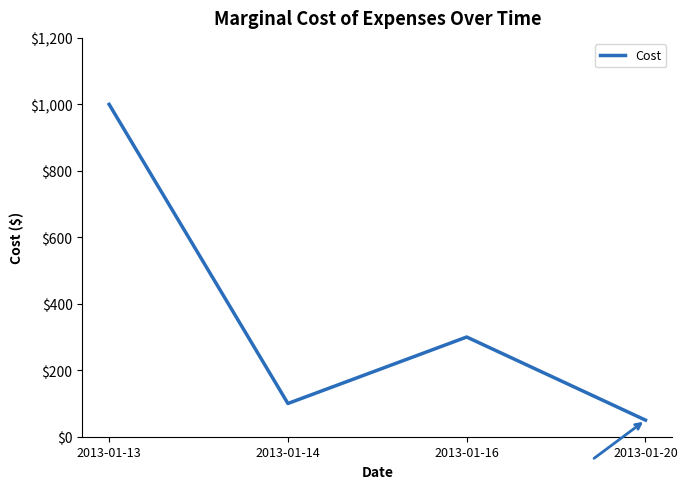

Count the number of data series in this chart.

1